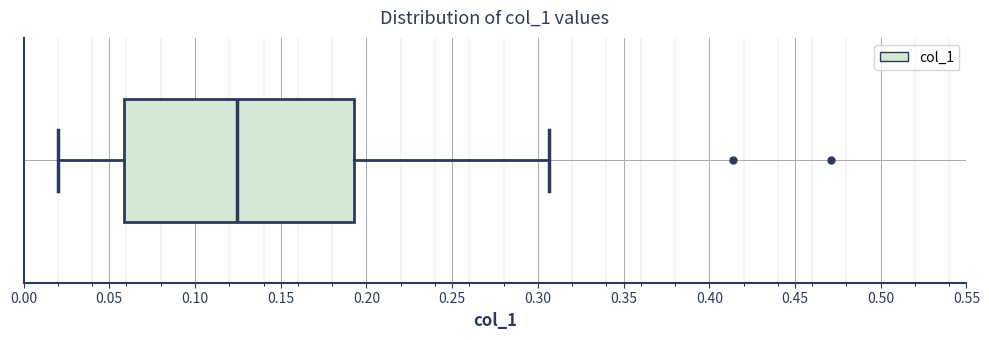

Read this box plot against the x-axis: the position of the median line, the range covered by the box, and the ends of both whiskers. The values are not printed on the chart, so give them approximately, as read against the axis.

median 0.125, box 0.060 to 0.195, whiskers 0.020 to 0.305